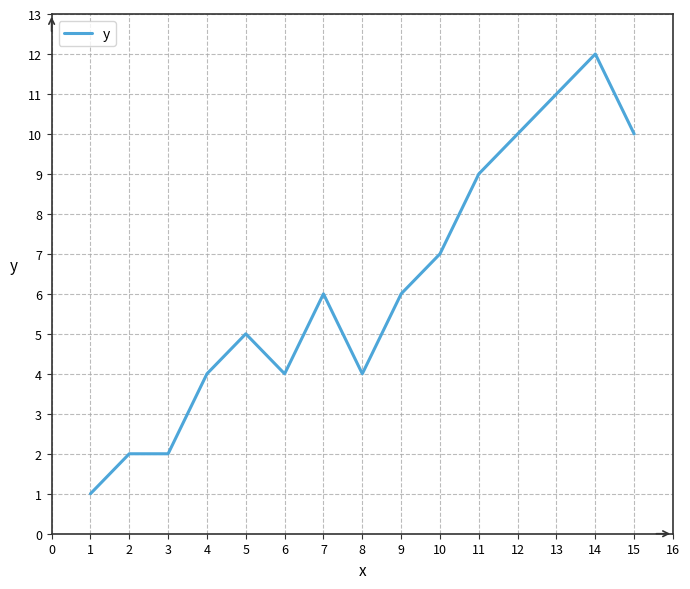

At which category does the chart reach its minimum across all series?

1